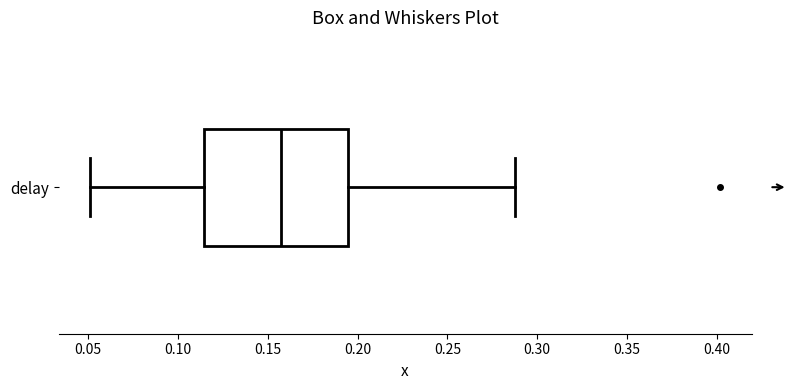

Transcribe this box plot: give where the median line is, the range the box spans, and where the two whiskers end, as read against the x-axis. The values are not printed on the chart, so give them approximately, as read against the axis.

median 0.160, box 0.115 to 0.195, whiskers 0.050 to 0.290